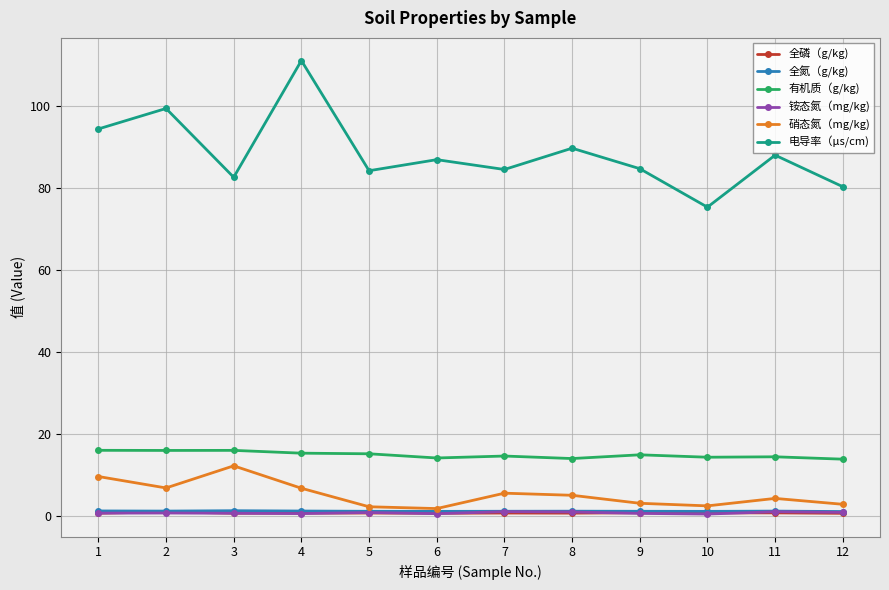

What is the greatest value displayed?

111.2